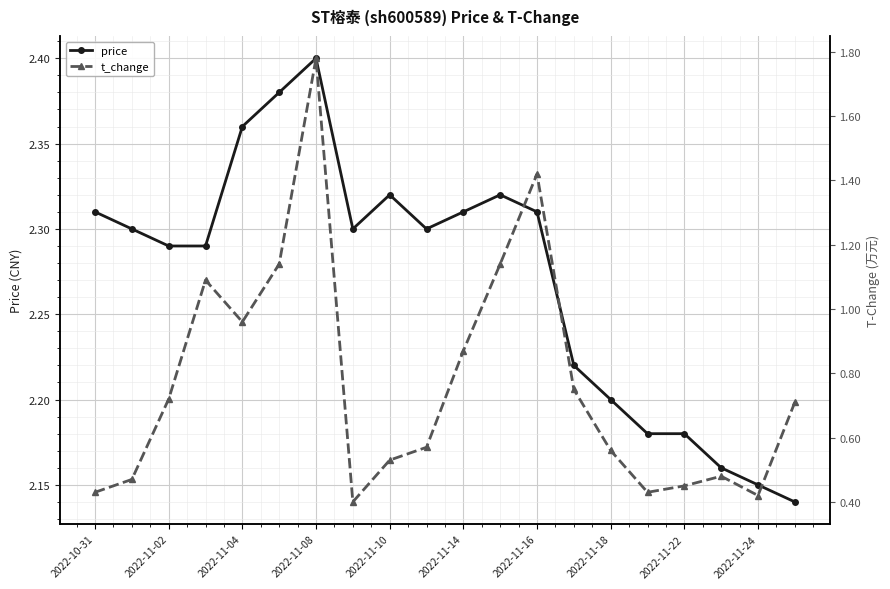

What is the highest value of the price series?

2.4